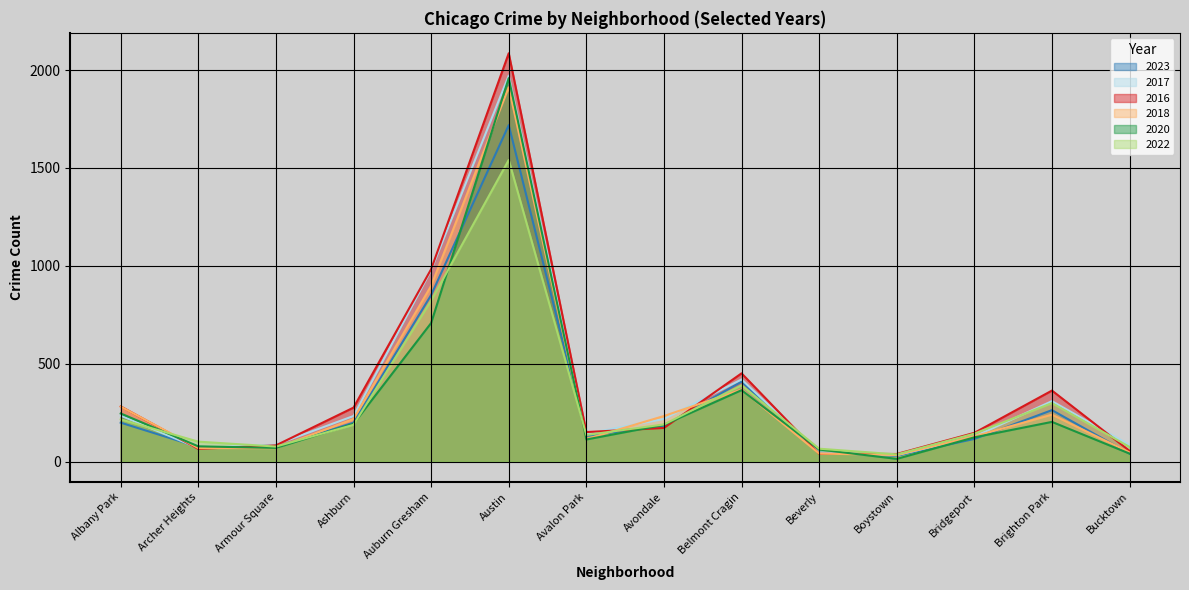

Does the chart have visible grid lines?

Yes